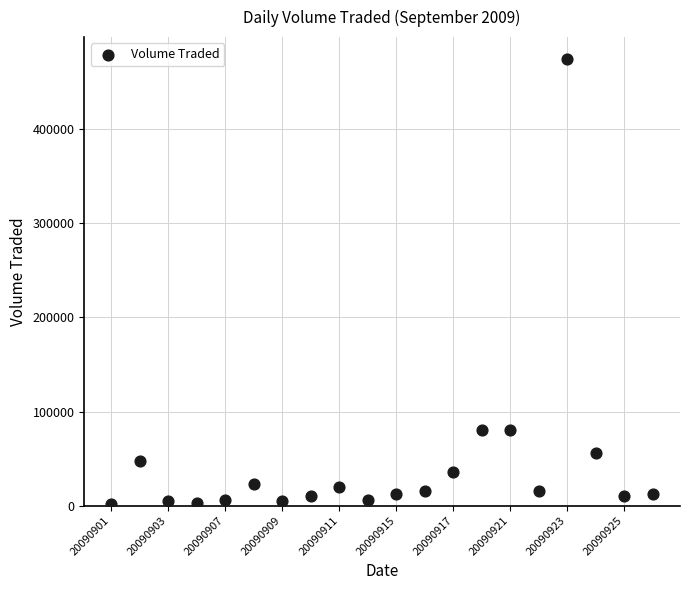

What is the range of Y values (max minus min)?

472300